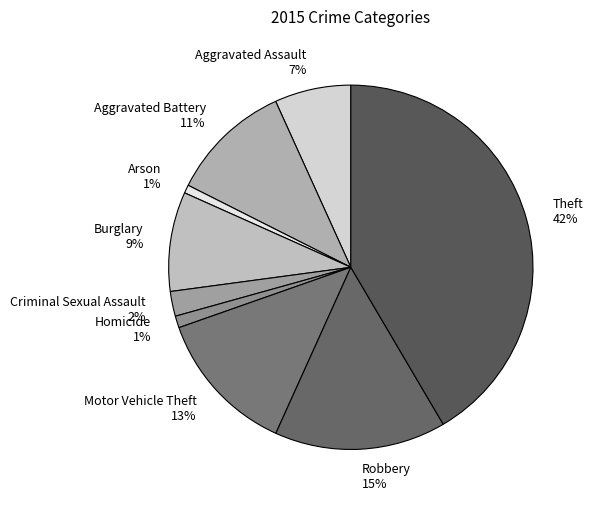

Is the sum of Robbery and Criminal Sexual Assault greater than half?

No